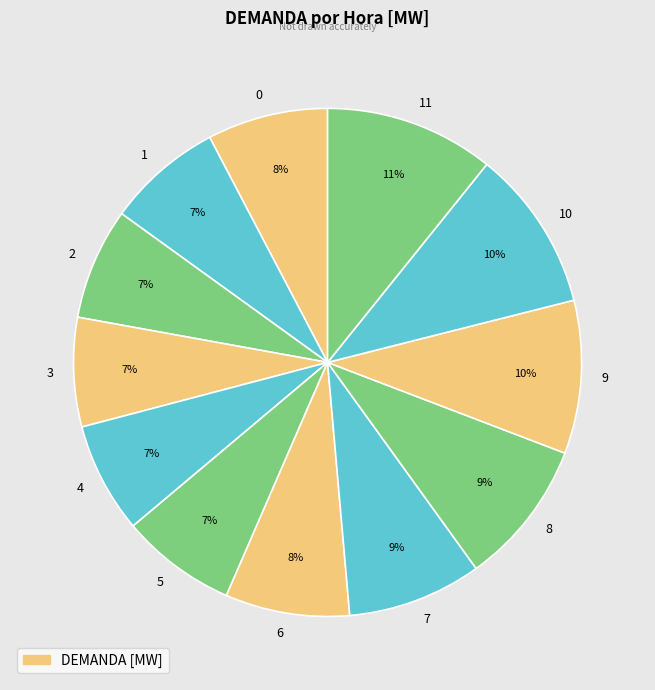

Between 5 and 8, which is larger?

8